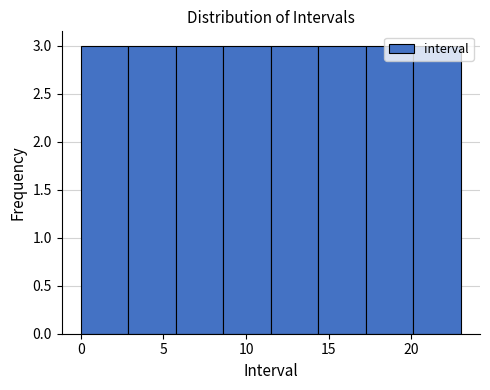

What is the height of the bar covering 20.0 to 23.0 on the x-axis? Neither the bar edges nor the heights are printed on the chart, so give them approximately, as read against the axes.

3